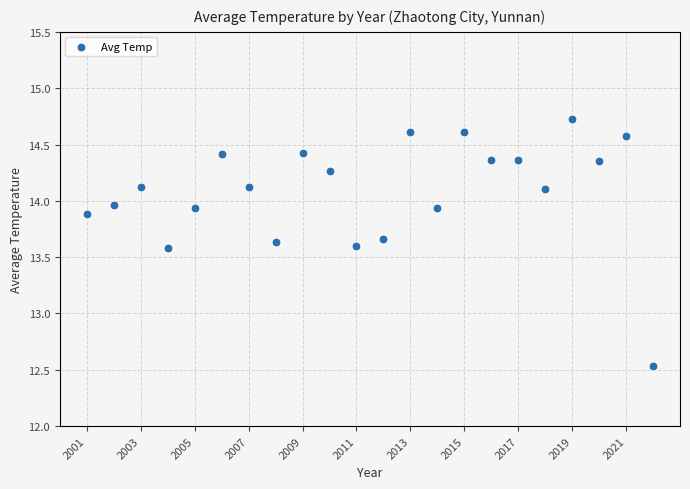

What Y value in the scatter plot is closest to 13?

12.5